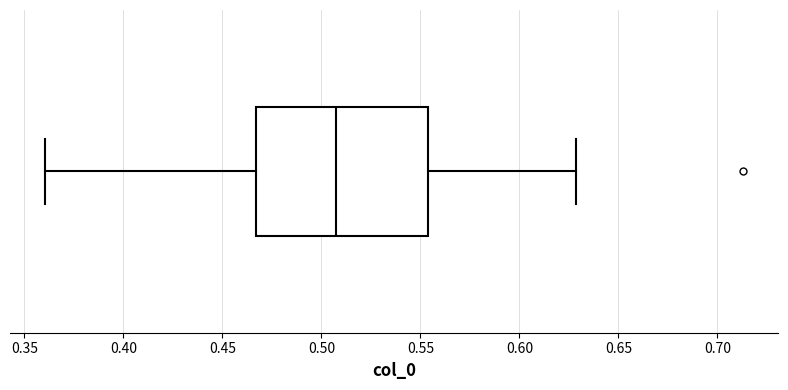

Transcribe this box plot: give where the median line is, the range the box spans, and where the two whiskers end, as read against the x-axis. The values are not printed on the chart, so give them approximately, as read against the axis.

median 0.505, box 0.465 to 0.555, whiskers 0.360 to 0.630